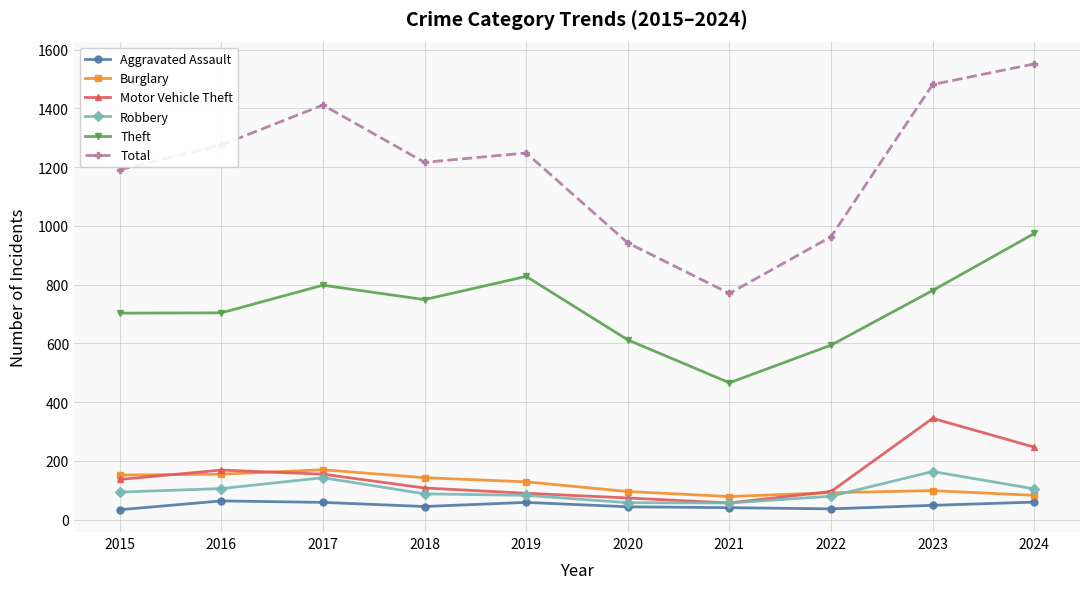

How many lines are shown in the chart?

6